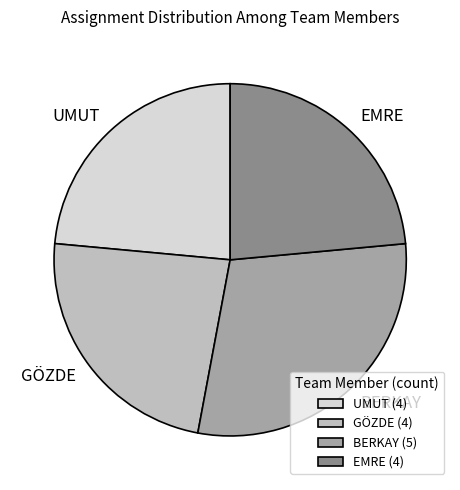

Is it true that GÖZDE (4) is 33% of the pie?

False